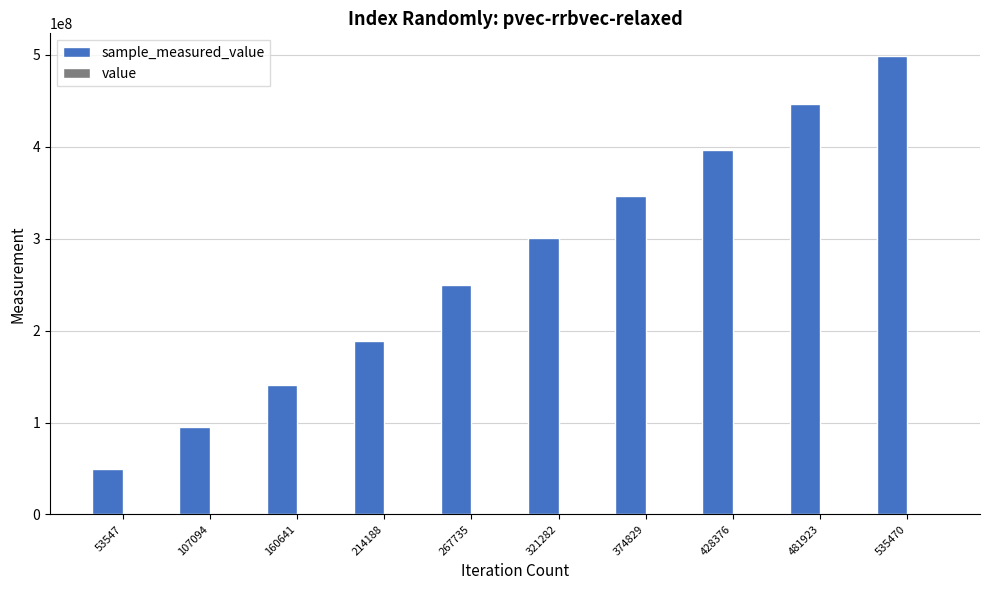

At which category is the sum across all series the highest?

535470